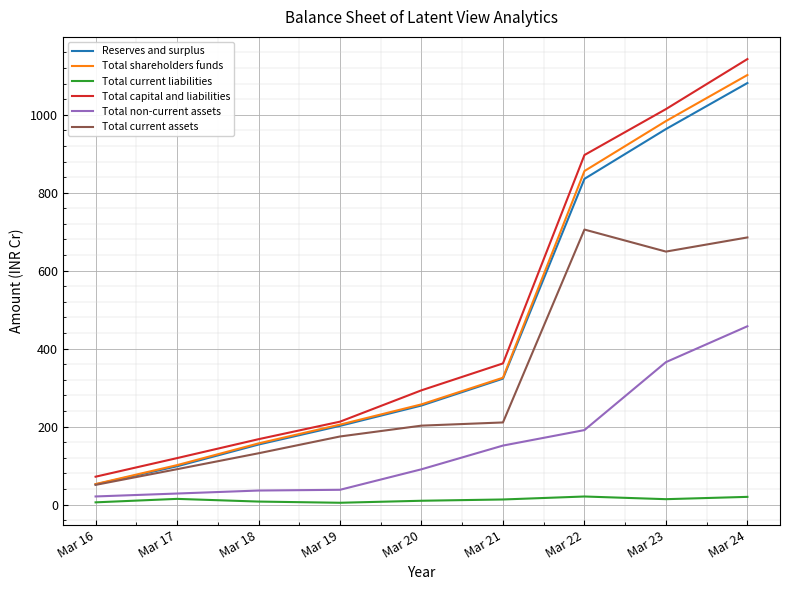

At which category is the sum across all series the highest?

Mar 24